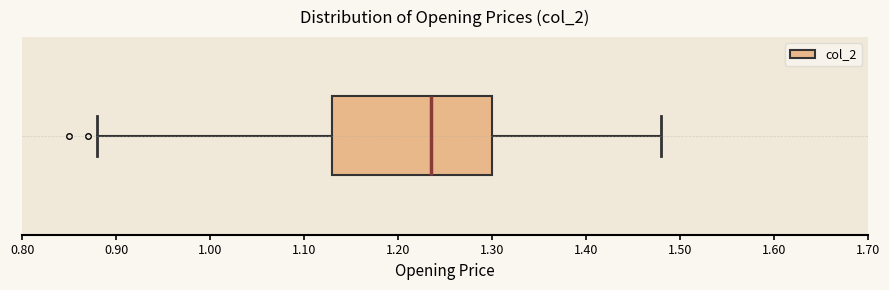

Transcribe this box plot: give where the median line is, the range the box spans, and where the two whiskers end, as read against the x-axis. The values are not printed on the chart, so give them approximately, as read against the axis.

median 1.24, box 1.13 to 1.30, whiskers 0.88 to 1.48